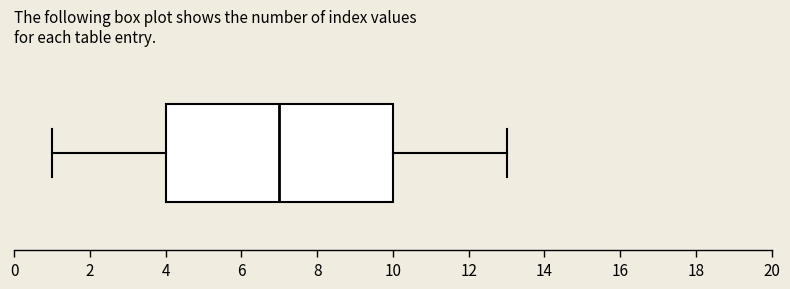

Read this box plot against the x-axis: the position of the median line, the range covered by the box, and the ends of both whiskers. The values are not printed on the chart, so give them approximately, as read against the axis.

median 7, box 4 to 10, whiskers 1 to 13